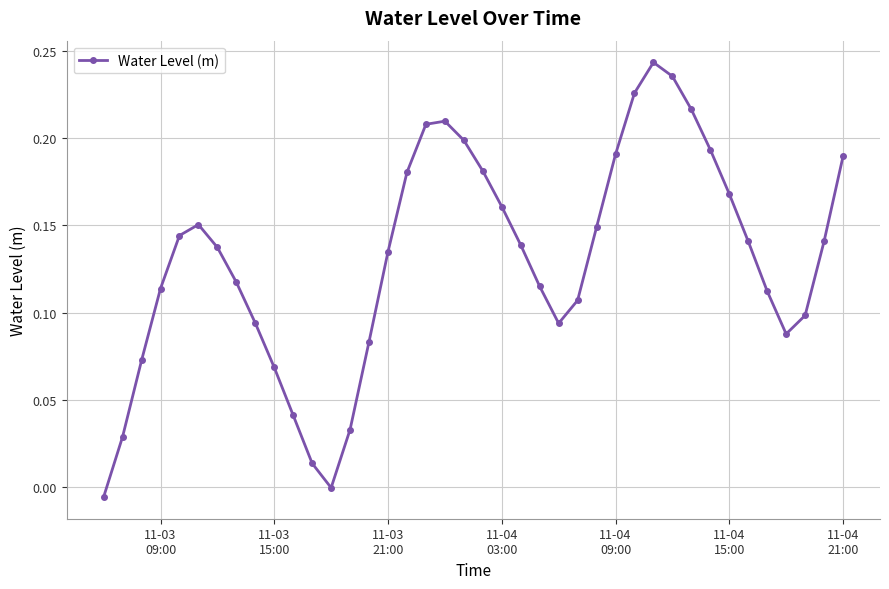

What is the sum of all values?

5.2